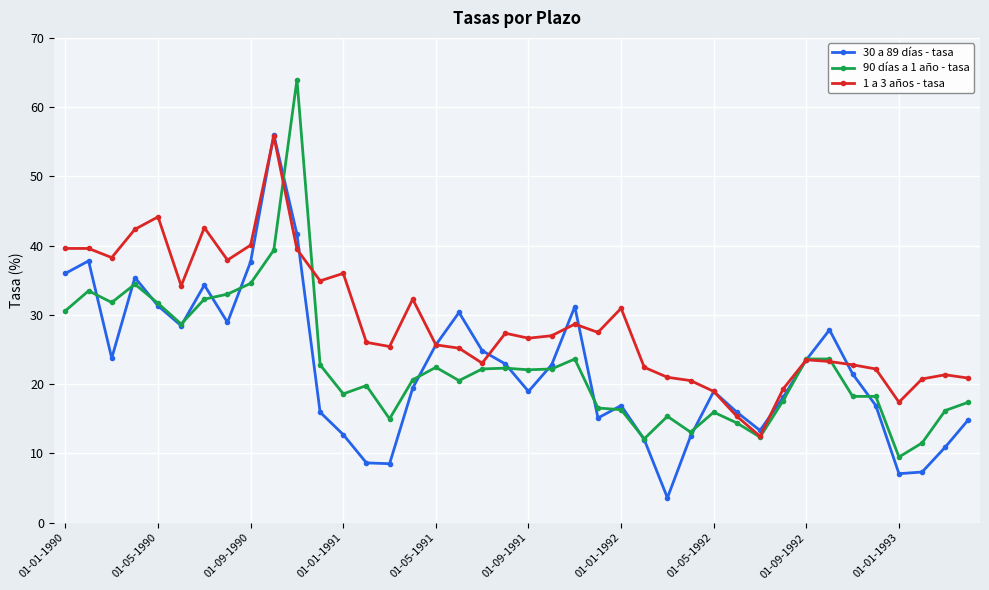

What is the minimum value for 30 a 89 días - tasa?

3.6